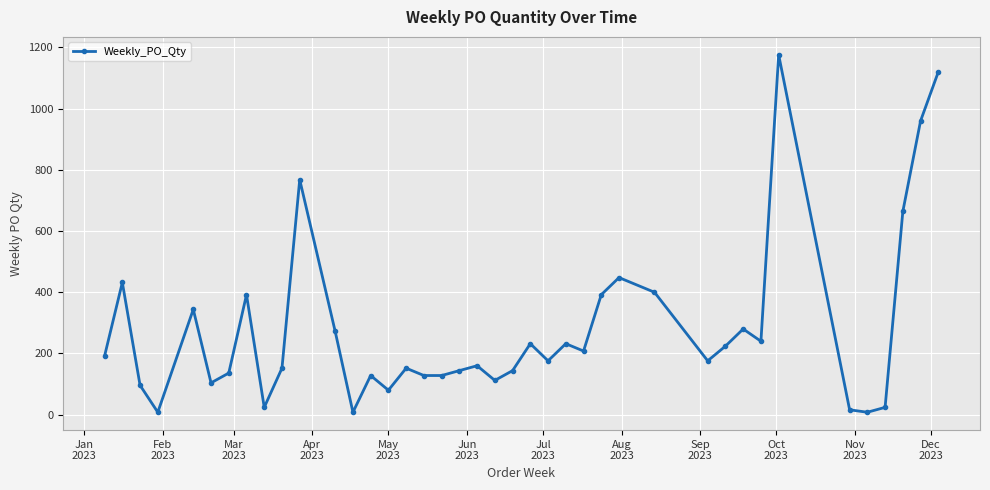

What is the greatest value displayed?

1176